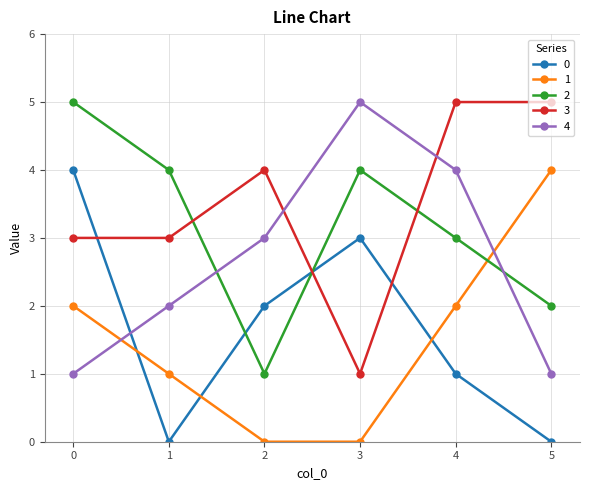

The value of 1 at 5 is 4. True or false?

True